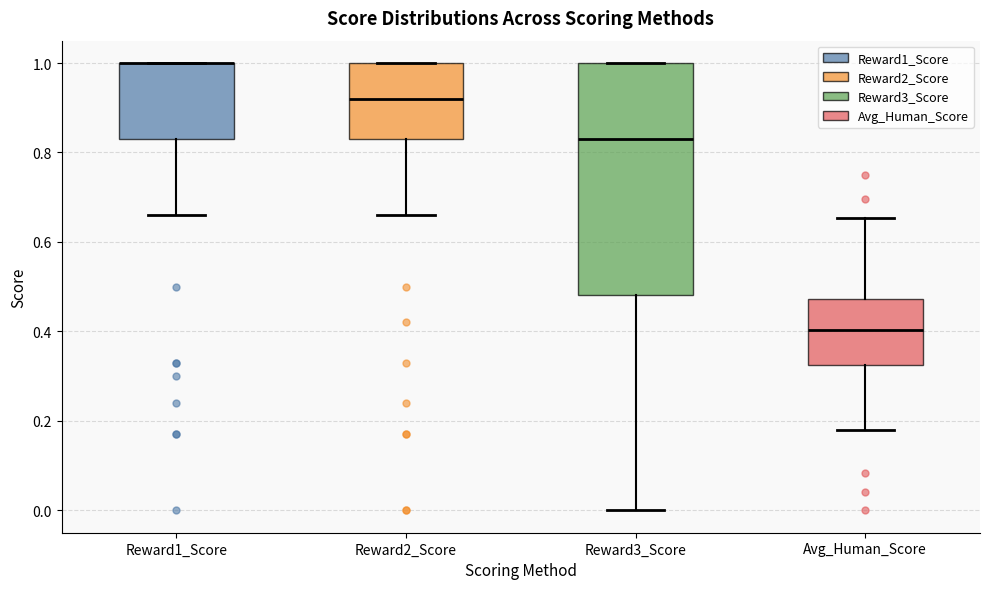

Where is the upper edge of the box for Reward2_Score on the y-axis? The values are not printed on the chart, so give them approximately, as read against the axis.

1.00